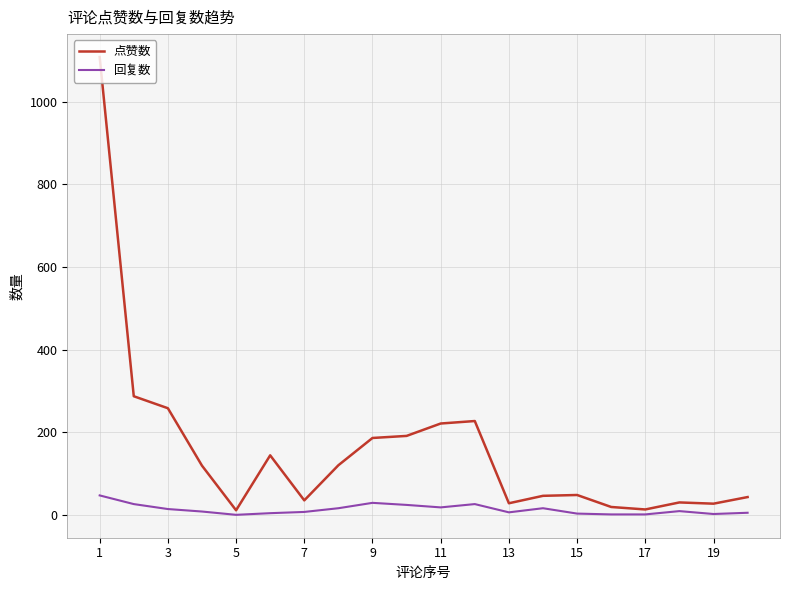

What is the maximum value shown in the chart?

1108